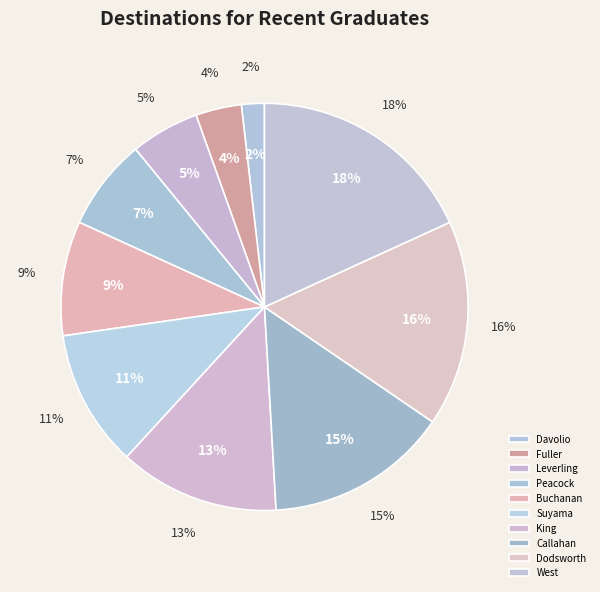

Does Davolio represent more than half of the total?

No